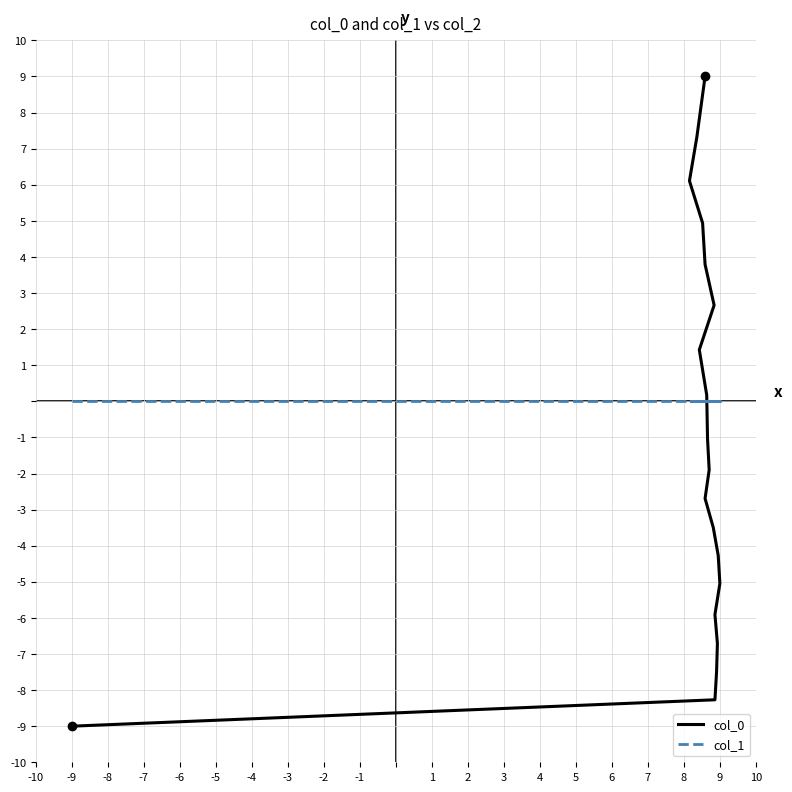

How many data points in col_0 are less than -1?

11